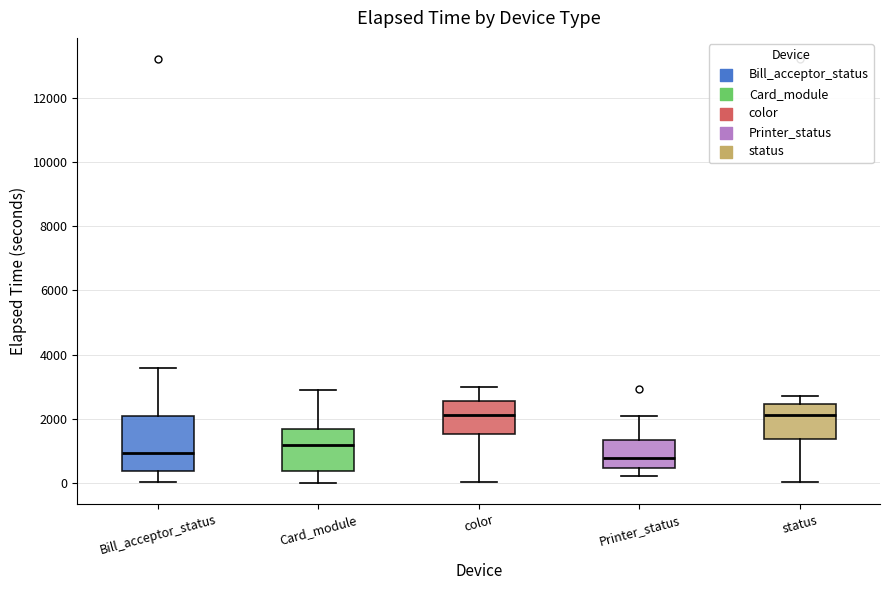

Reading left to right, read every box against the y-axis: the position of its median line, the range the box covers, and the ends of its whiskers. The values are not printed on the chart, so give them approximately, as read against the axis.

Bill_acceptor_status: median 1000, box 400 to 2200, whiskers 0 to 3600
Card_module: median 1200, box 400 to 1600, whiskers 0 to 2800
color: median 2200, box 1600 to 2600, whiskers 0 to 3000
Printer_status: median 800, box 400 to 1400, whiskers 200 to 2200
status: median 2200, box 1400 to 2400, whiskers 0 to 2800